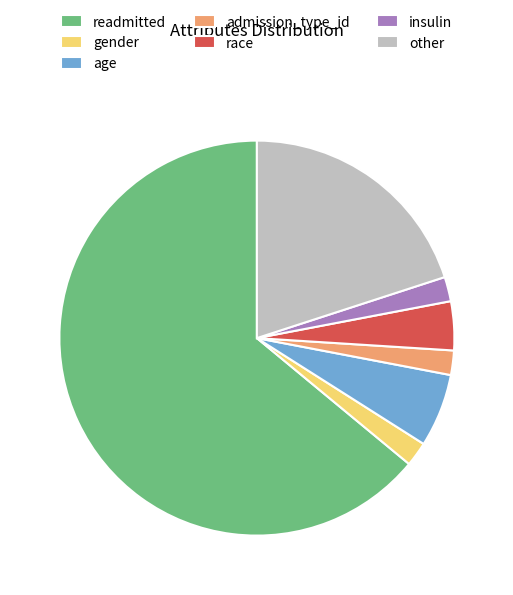

Is it true that admission_type_id is 14% of the pie?

False